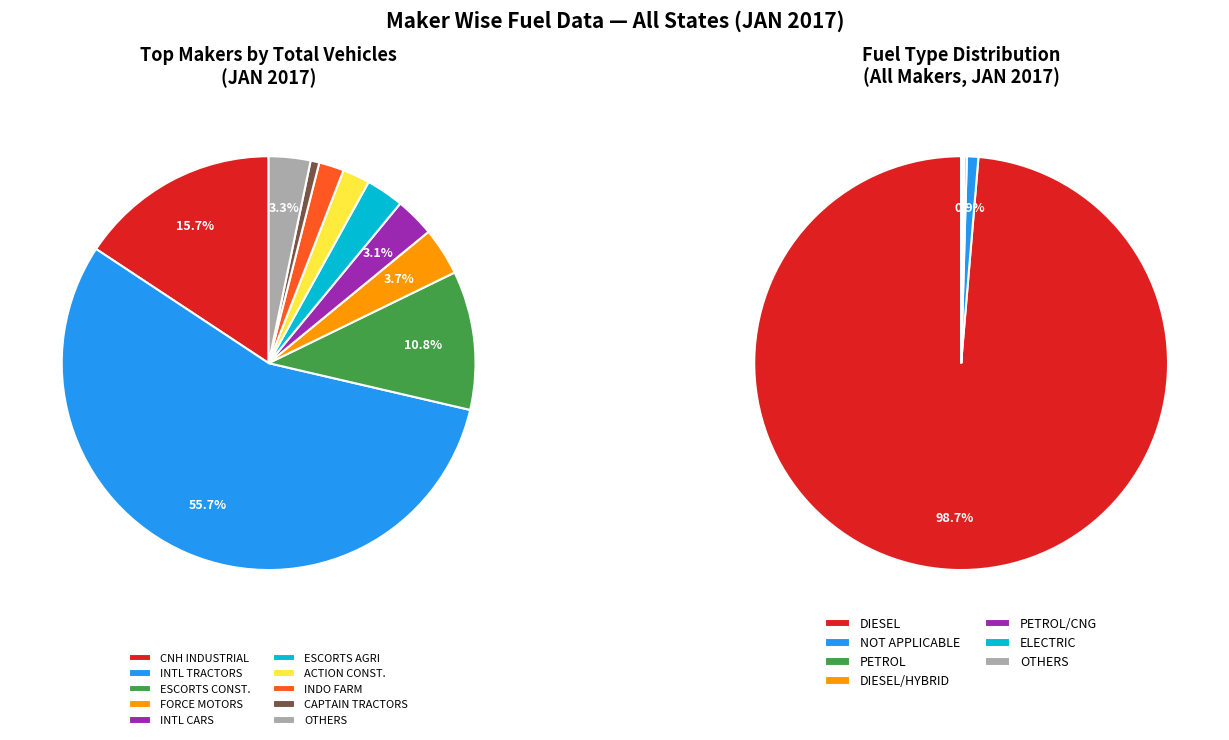

Which series has the widest spread of values?

DIESEL